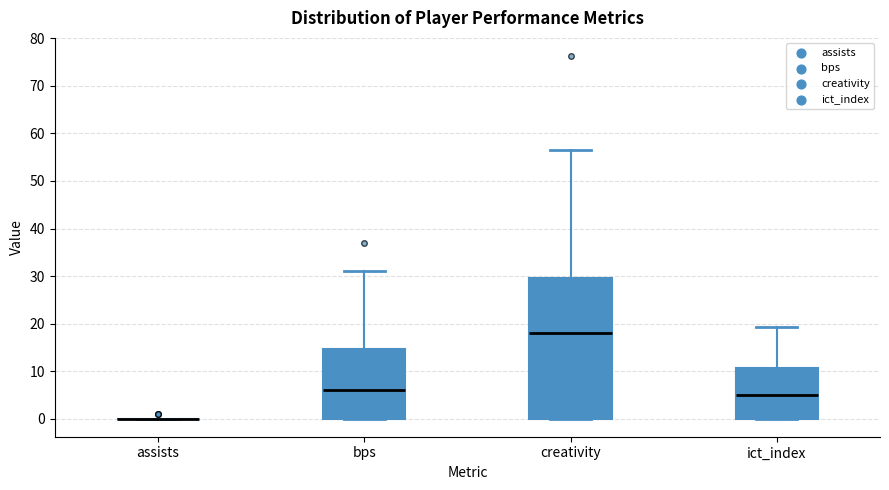

Reading left to right, read every box against the y-axis: the position of its median line, the range the box covers, and the ends of its whiskers. The values are not printed on the chart, so give them approximately, as read against the axis.

assists: box collapsed to a line at 0, whiskers 0 to 0
bps: median 6, box 0 to 15, whiskers 0 to 31
creativity: median 18, box 0 to 30, whiskers 0 to 57
ict_index: median 5, box 0 to 11, whiskers 0 to 19